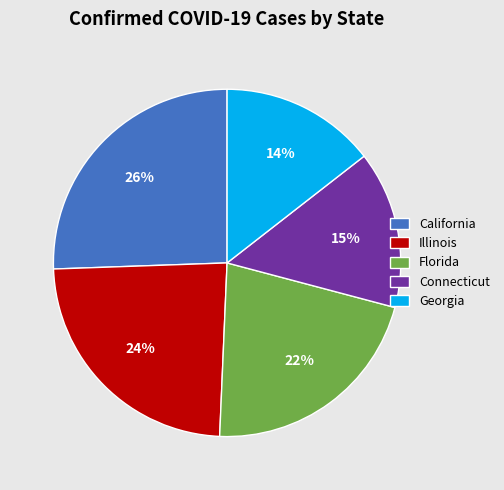

To the nearest percent, what portion does Georgia represent?

14%